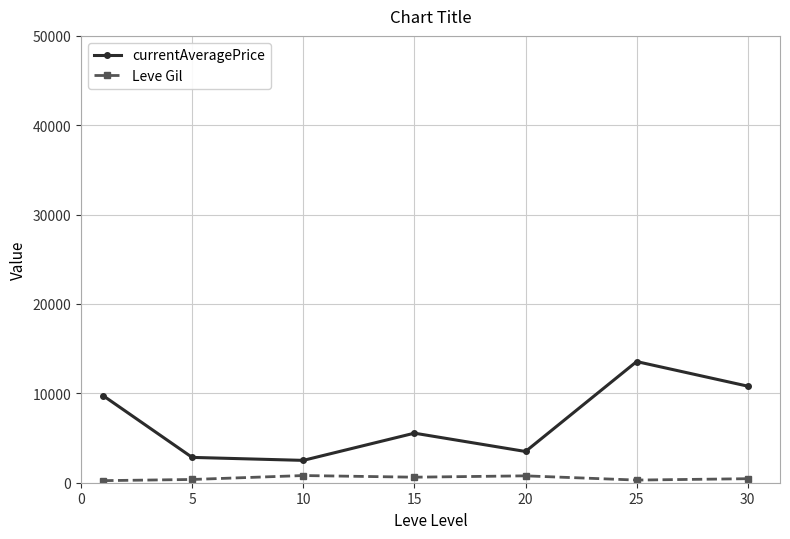

What is the minimum value shown in the chart?

232.5